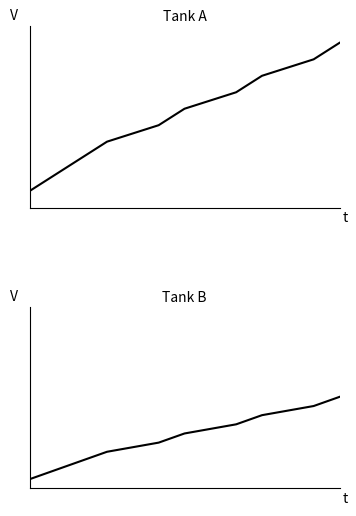

True or false: Tank B and Tank A cross at least once.

False